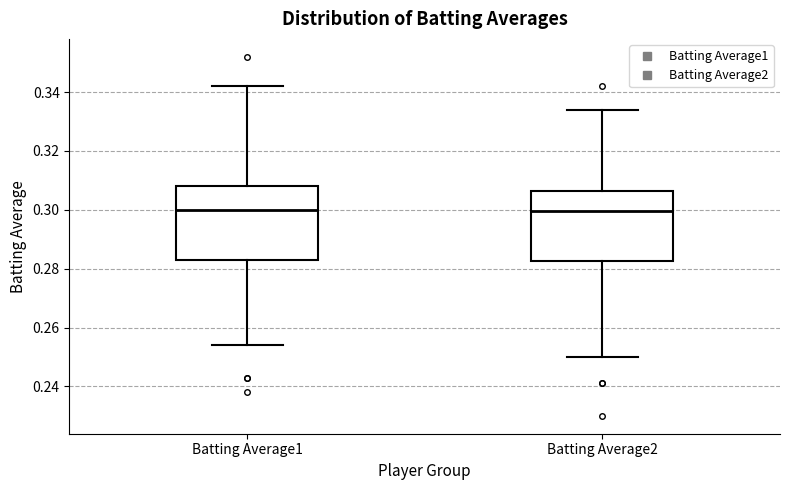

Reading left to right, read every box against the y-axis: the position of its median line, the range the box covers, and the ends of its whiskers. The values are not printed on the chart, so give them approximately, as read against the axis.

Batting Average1: median 0.300, box 0.284 to 0.308, whiskers 0.254 to 0.342
Batting Average2: median 0.300, box 0.282 to 0.306, whiskers 0.250 to 0.334